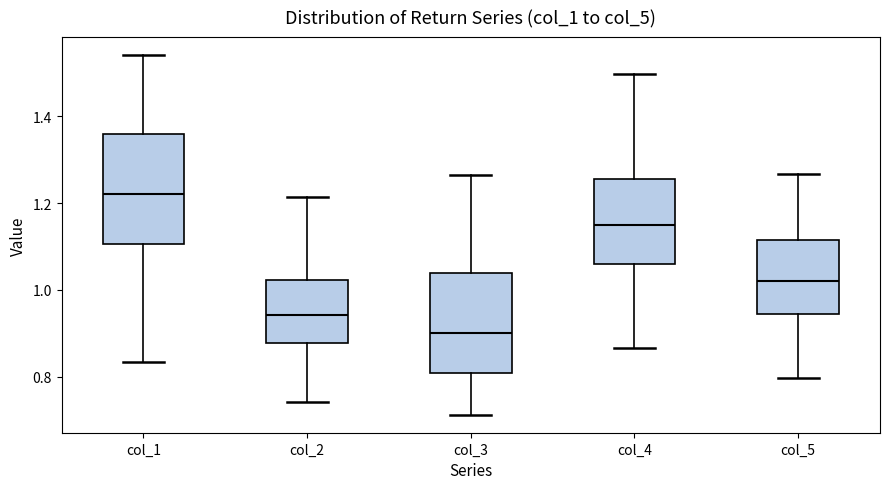

Which box is the tallest, from its lower edge to its upper edge?

col_1